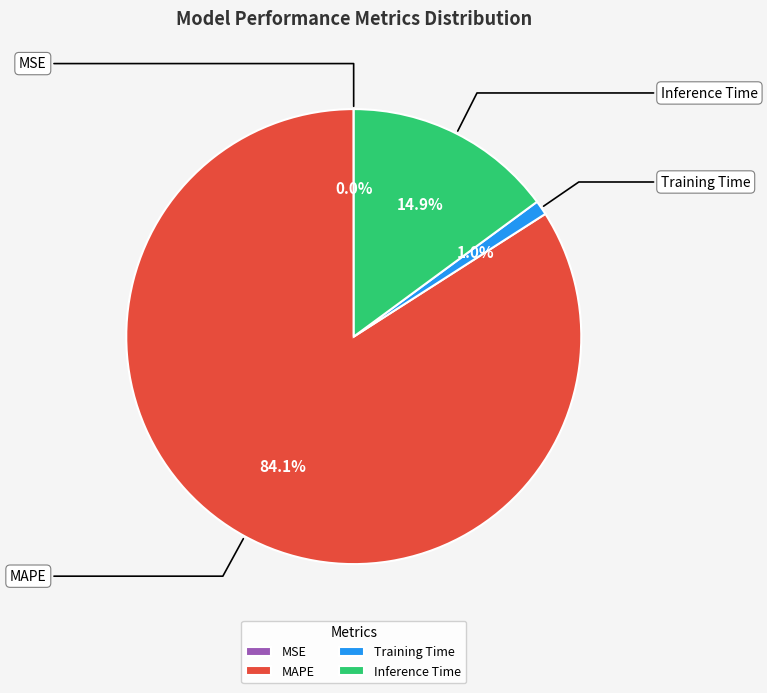

Which has a higher value, Inference Time or Training Time?

Inference Time